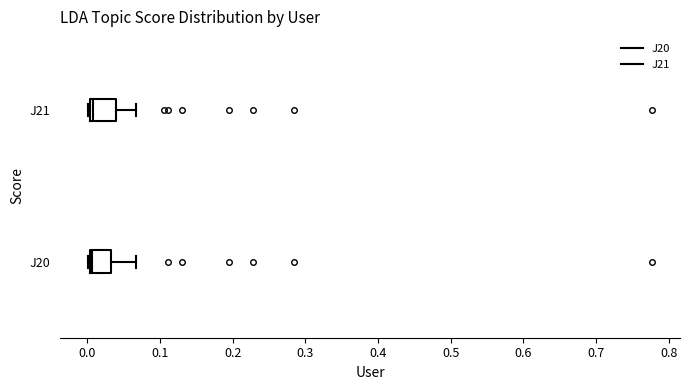

Reading bottom to top, transcribe this box plot: for each box, give where its median line is, the range the box spans, and where its two whiskers end, as read against the x-axis. The values are not printed on the chart, so give them approximately, as read against the axis.

J20: median 0.01, box 0.00 to 0.03, whiskers 0.00 to 0.07
J21: median 0.01, box 0.00 to 0.04, whiskers 0.00 to 0.07